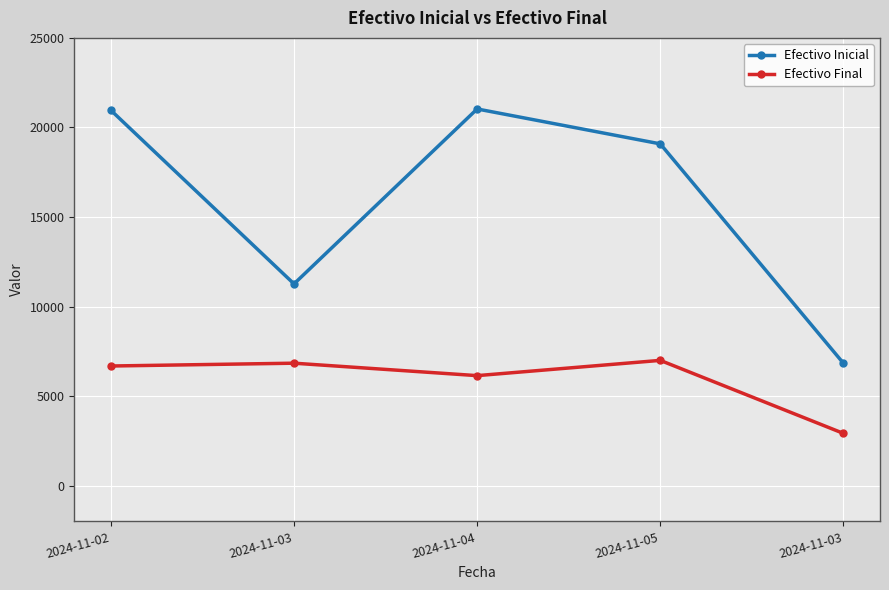

What is the minimum value shown in the chart?

2916.1